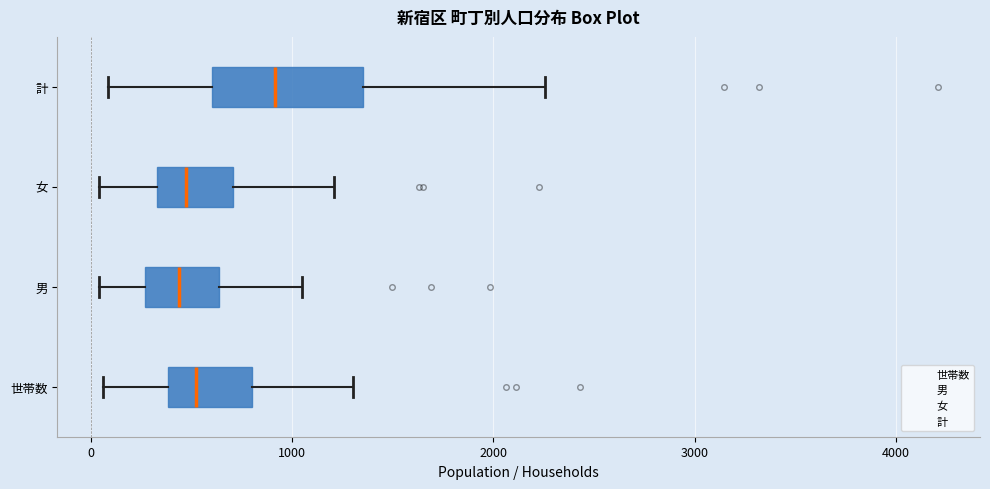

Which box is the widest, from its left edge to its right edge?

計